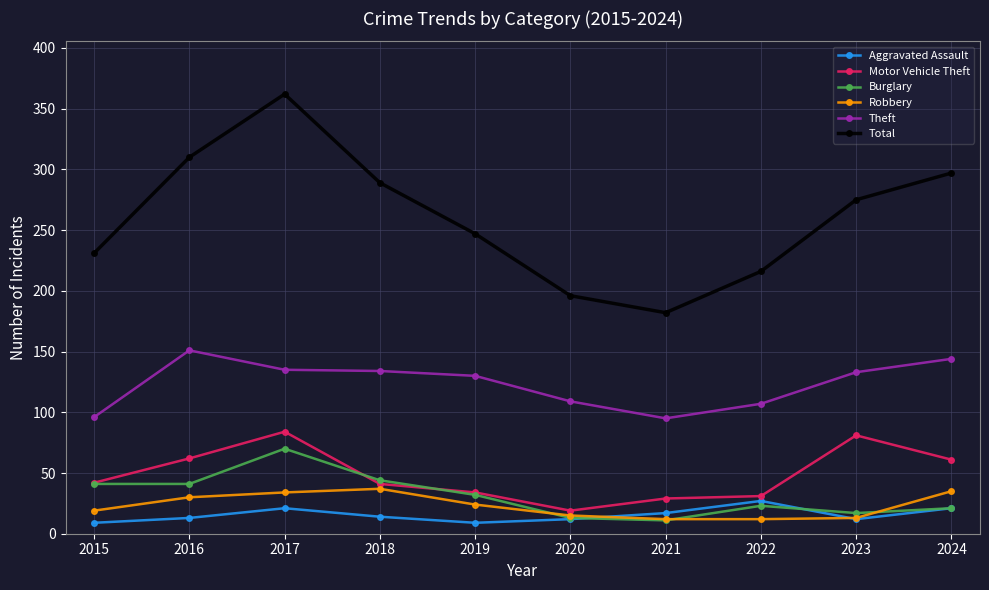

What is the lowest value of the Motor Vehicle Theft series?

19